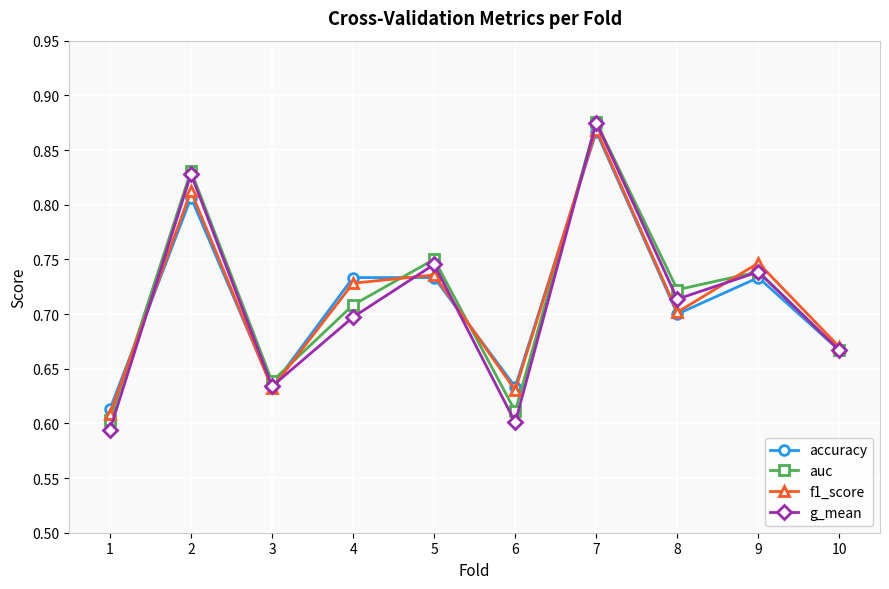

True or false: auc and f1_score intersect in this chart.

True